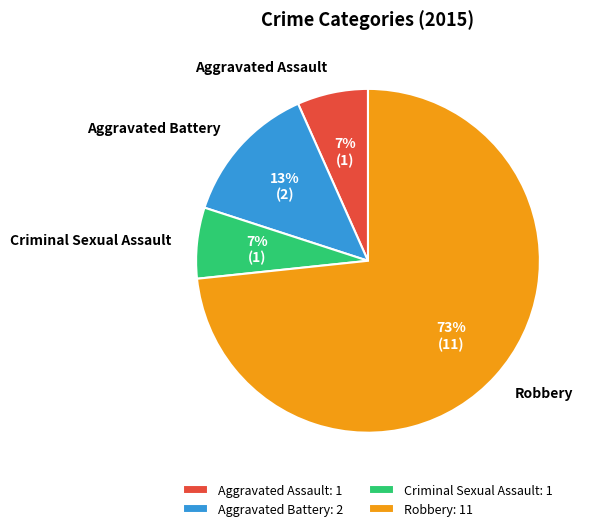

Count the number of slices in the pie.

4